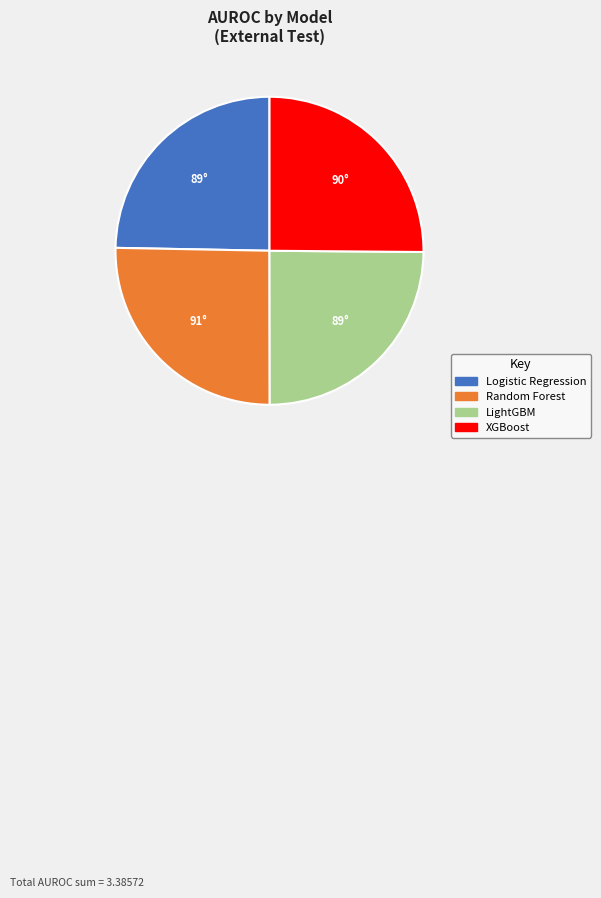

Is the sum of XGBoost and Logistic Regression greater than half?

No